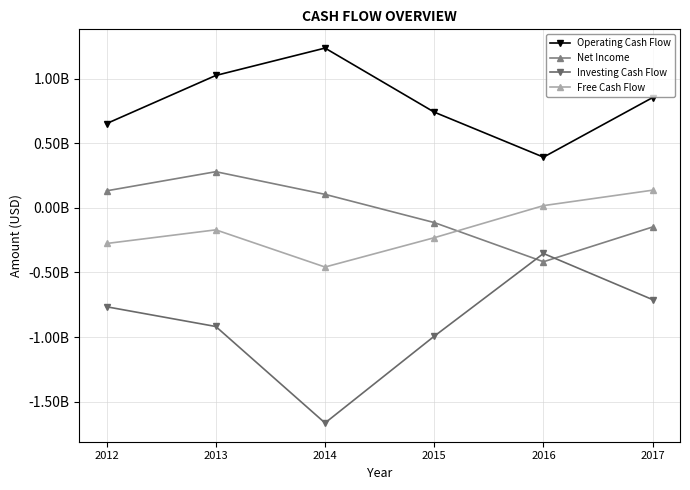

Is this an area chart (filled region under the line)?

No